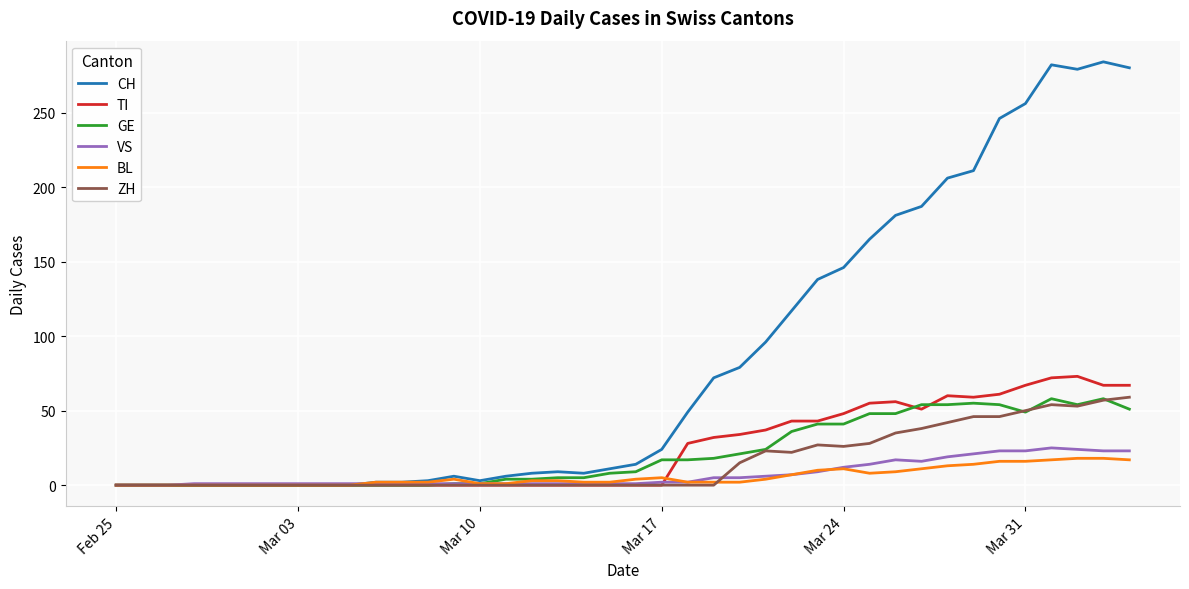

Which series has the largest range (max minus min)?

CH